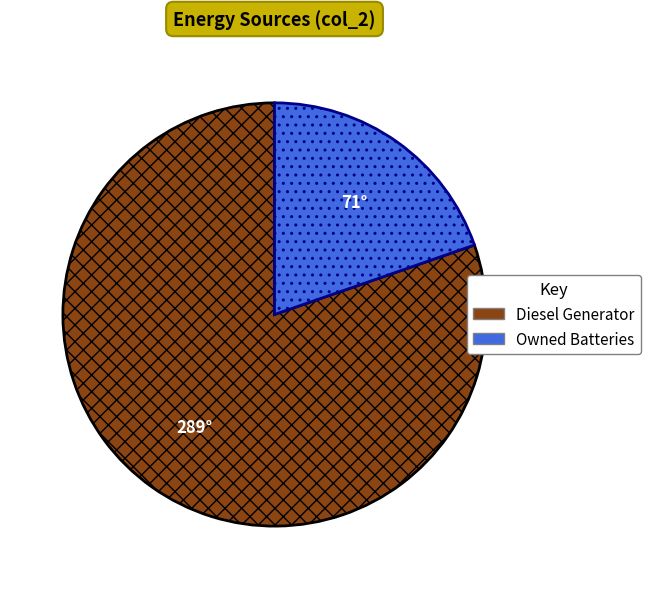

Is there a majority slice in this chart?

Yes